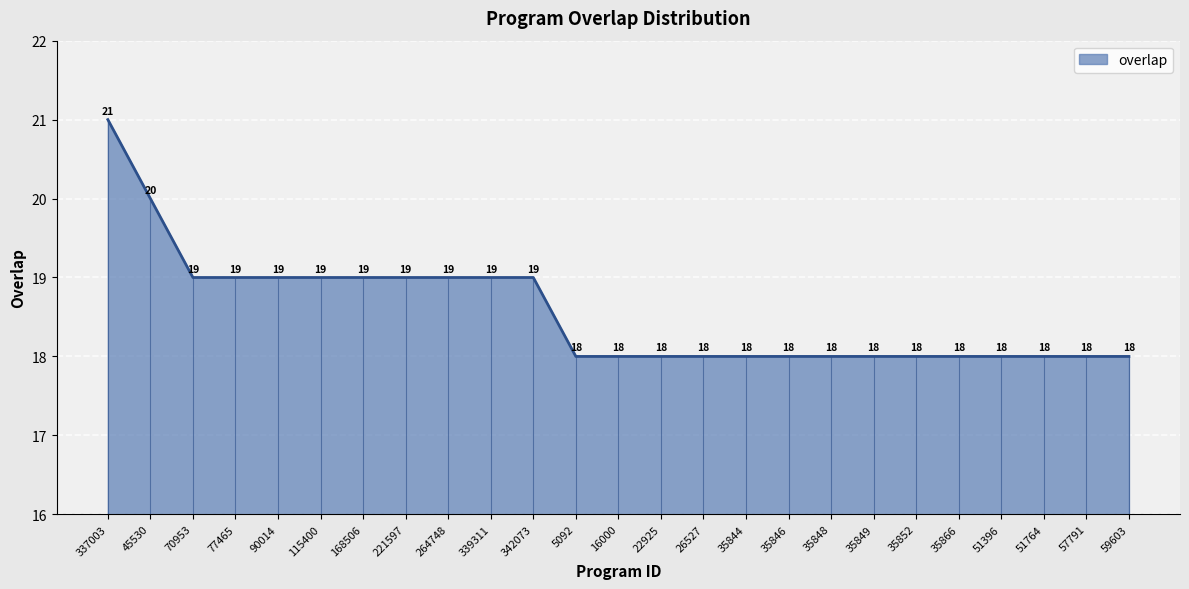

What is the value of the 17th point from the left?

18